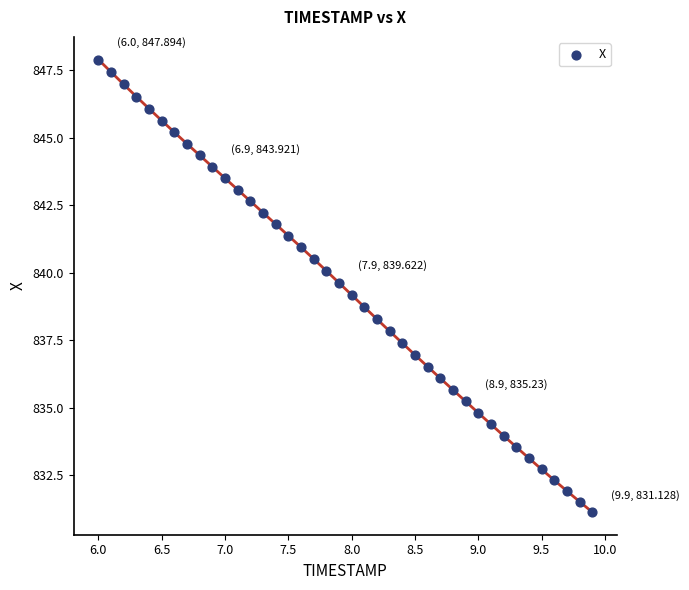

What is the range of Y values (max minus min)?

16.8